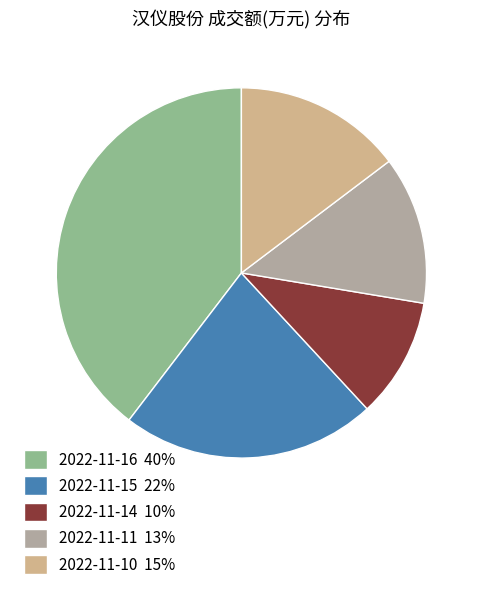

Rank the categories by value from highest to lowest.

2022-11-16, 2022-11-15, 2022-11-10, 2022-11-11, 2022-11-14